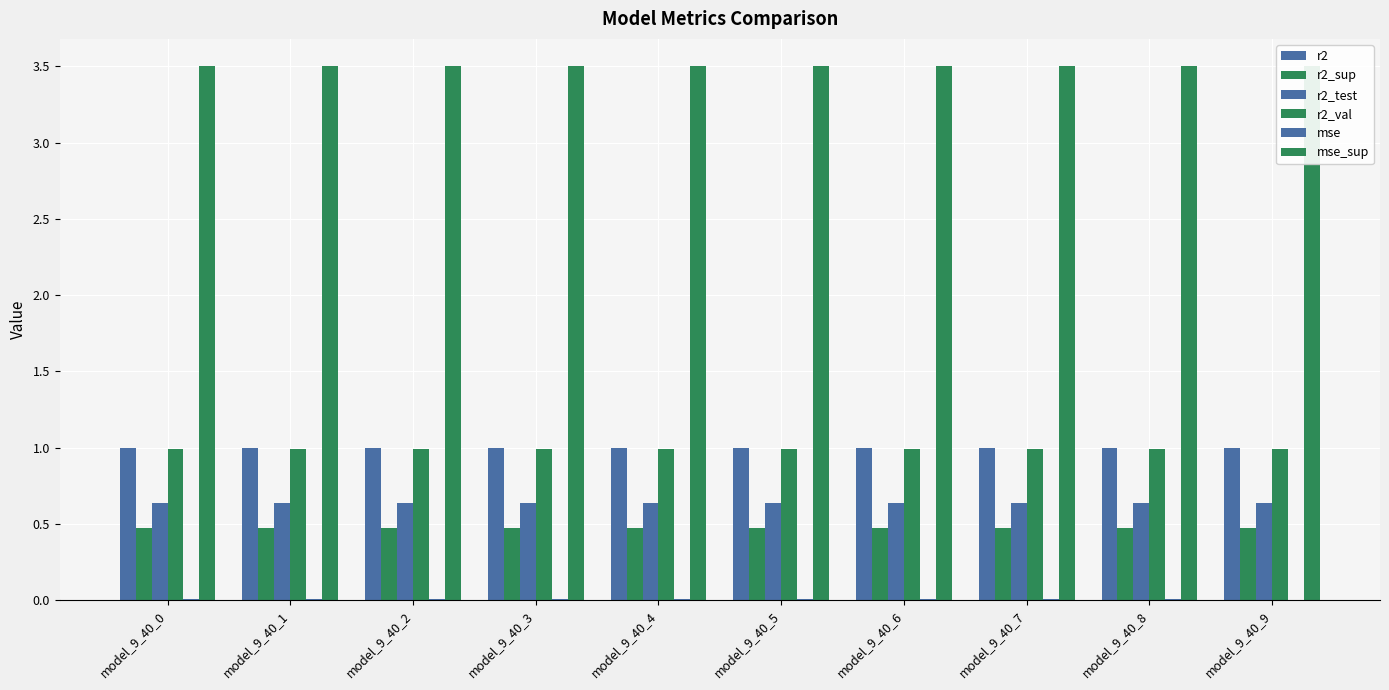

Which has a higher value, model_9_40_9 or model_9_40_7?

model_9_40_9